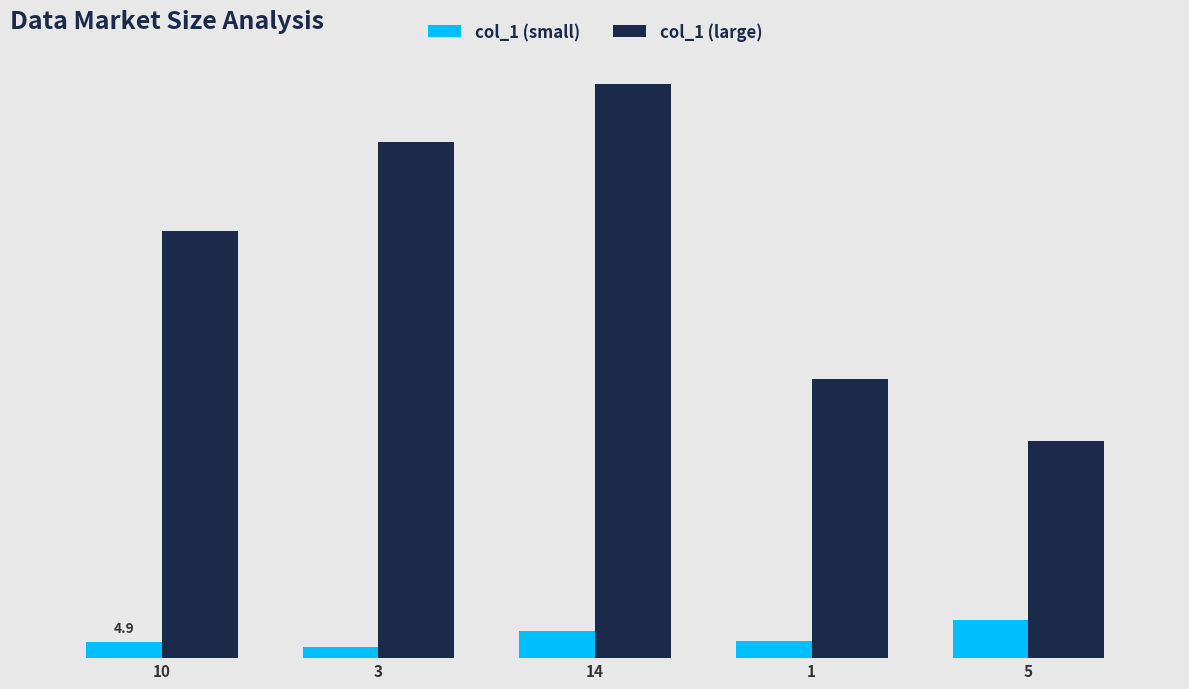

Reading left to right, list all the values displayed in this chart.

col_1 (small): 4.9	3.2	8.0	5.2	11.4
col_1 (large): 127.8	154.3	171.5	83.3	65.0